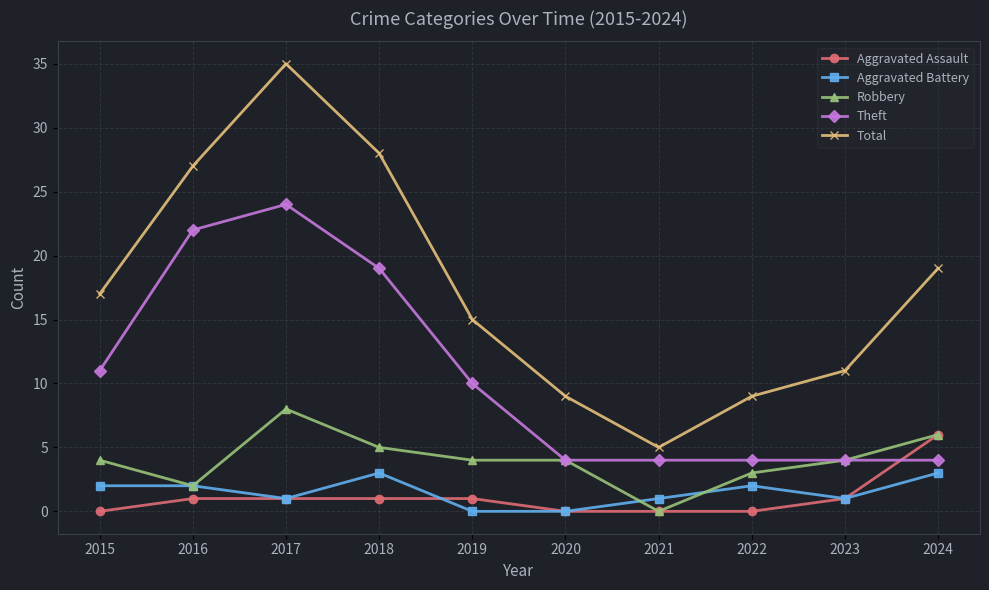

What are all the series names shown in the legend?

Aggravated Assault, Aggravated Battery, Robbery, Theft, Total